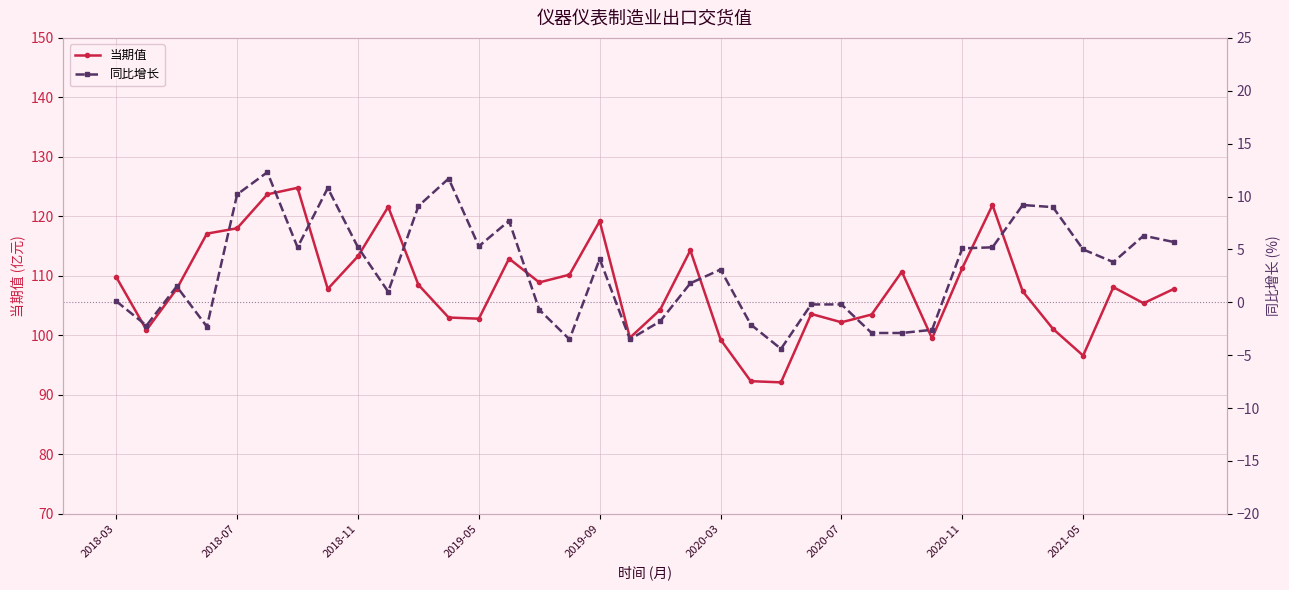

What is the sum of all 当期值 values?

3891.3